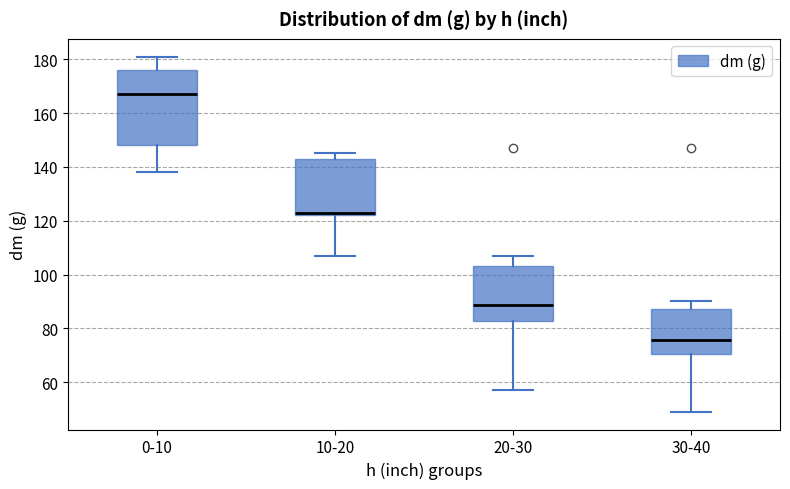

Reading left to right, transcribe this box plot: for each box, give where its median line is, the range the box spans, and where its two whiskers end, as read against the y-axis. The values are not printed on the chart, so give them approximately, as read against the axis.

0-10: median 168, box 148 to 176, whiskers 138 to 182
10-20: median 124, box 122 to 144, whiskers 108 to 146
20-30: median 88, box 82 to 104, whiskers 58 to 108
30-40: median 76, box 70 to 88, whiskers 50 to 90